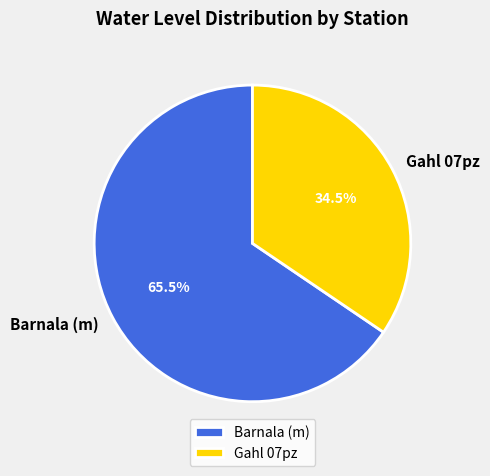

How many slices are in this pie chart?

2